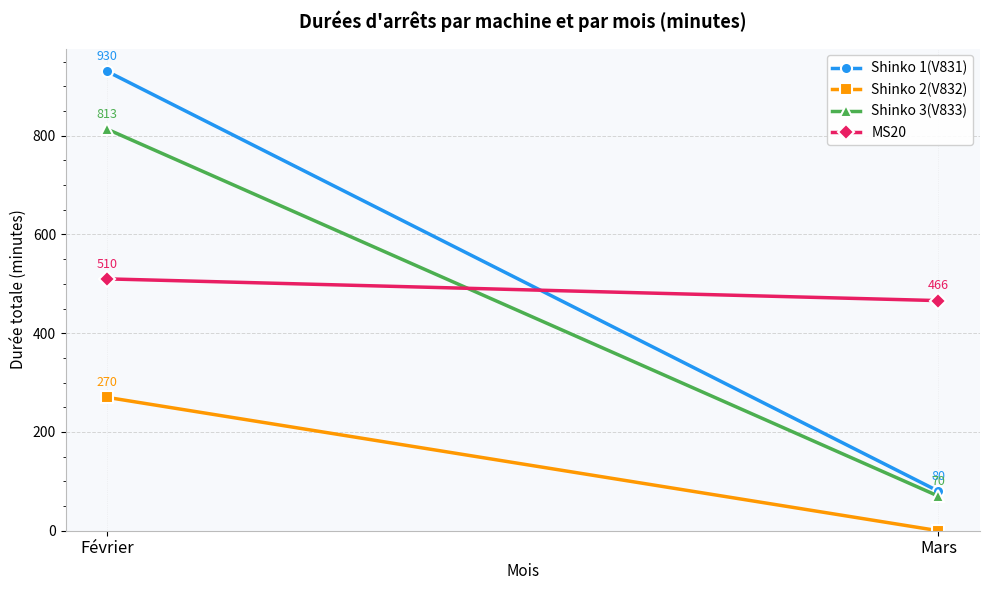

What is the value of the Shinko 2(V832) point at the 1st from the left?

270